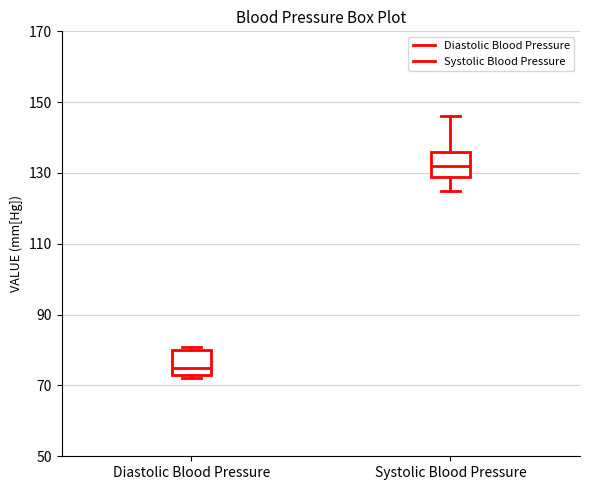

Reading left to right, transcribe this box plot: for each box, give where its median line is, the range the box spans, and where its two whiskers end, as read against the y-axis. The values are not printed on the chart, so give them approximately, as read against the axis.

Diastolic Blood Pressure: median 76, box 74 to 80, whiskers 72 to 82
Systolic Blood Pressure: median 132, box 130 to 136, whiskers 126 to 146